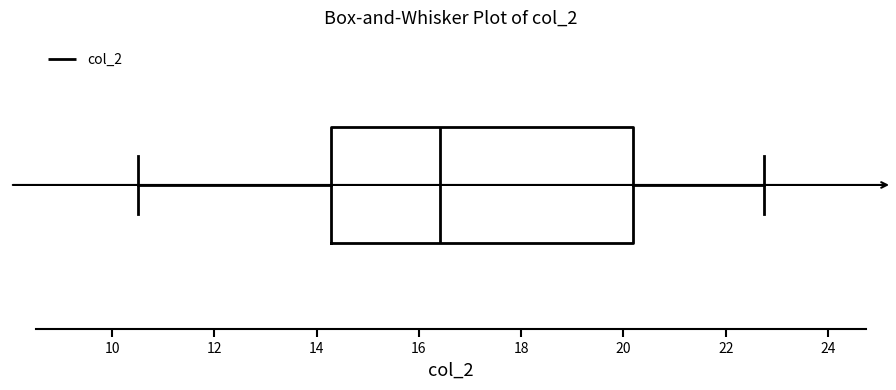

Transcribe this box plot: give where the median line is, the range the box spans, and where the two whiskers end, as read against the x-axis. The values are not printed on the chart, so give them approximately, as read against the axis.

median 16.4, box 14.2 to 20.2, whiskers 10.6 to 22.8